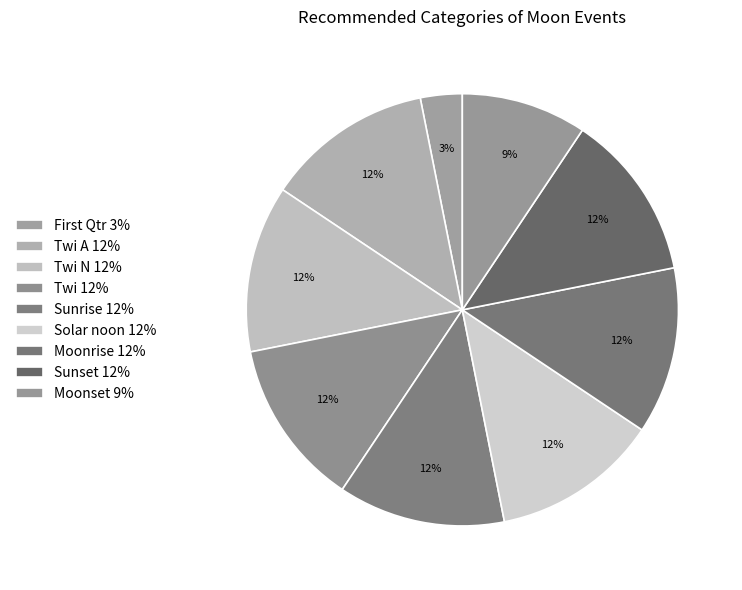

Count the number of slices in the pie.

9